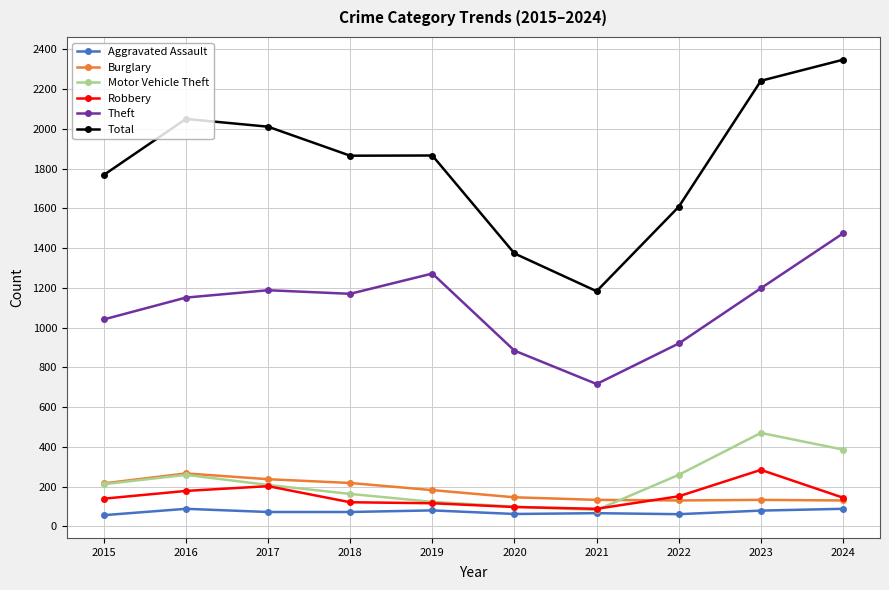

How many lines are shown in the chart?

6